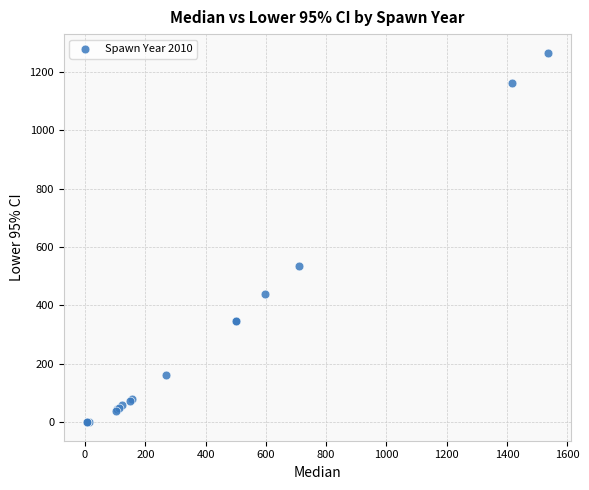

What Y value in the scatter plot is closest to 632?

533.3